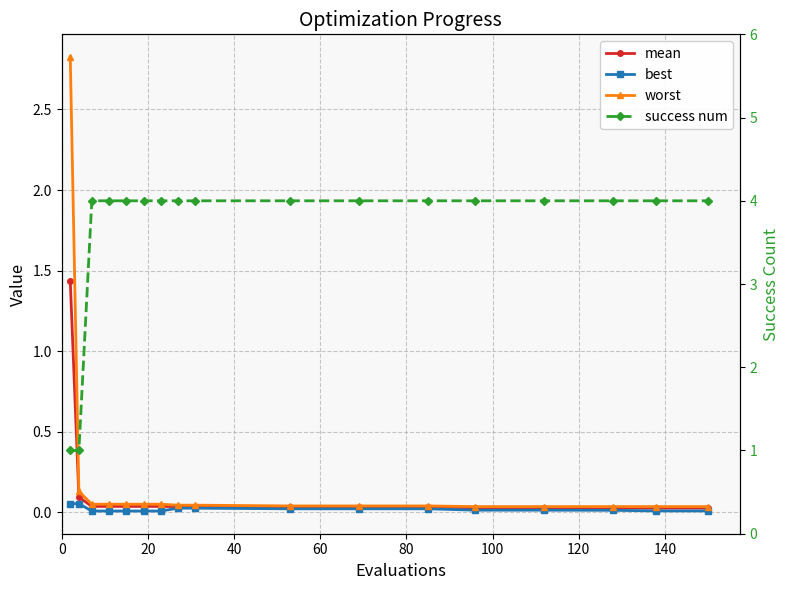

What are all the series names shown in the legend?

mean, best, worst, success num